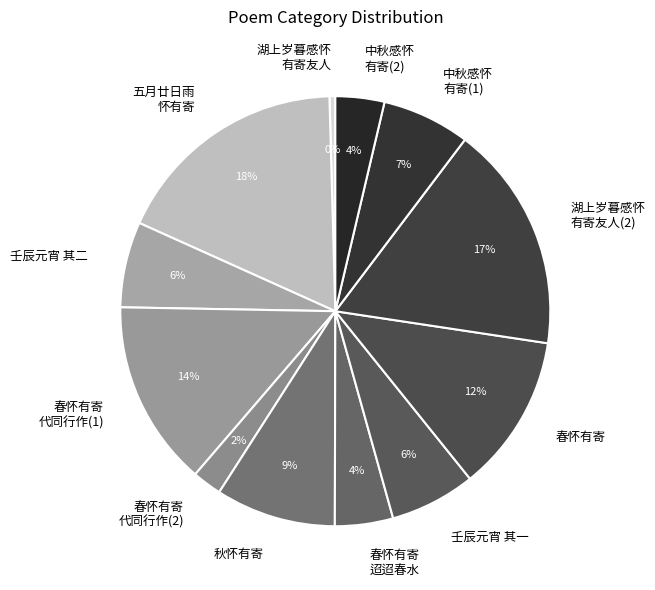

How many segments does this pie chart have?

12